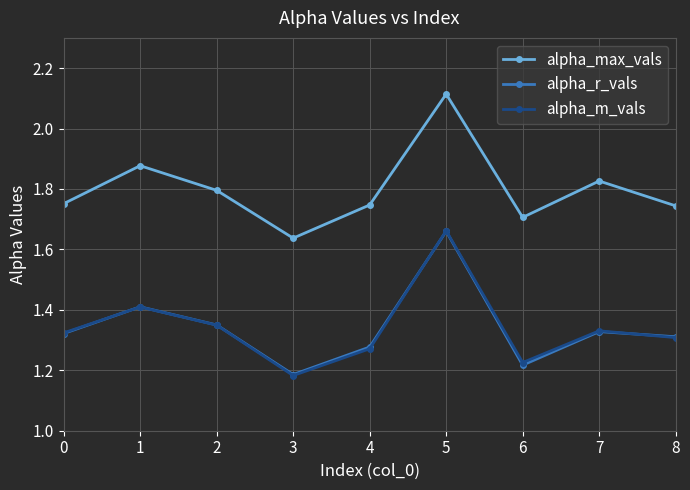

Which category has the lowest value in the alpha_r_vals series?

3